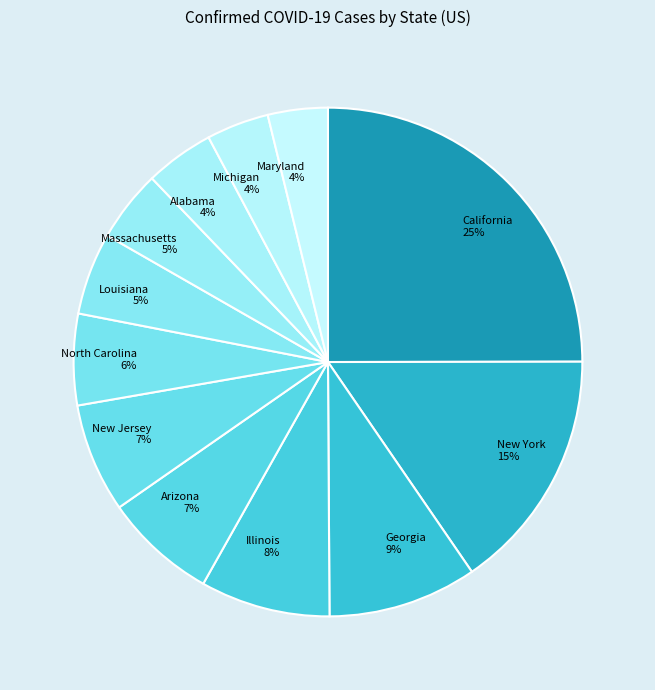

Does New Jersey account for over 50% of the chart?

No